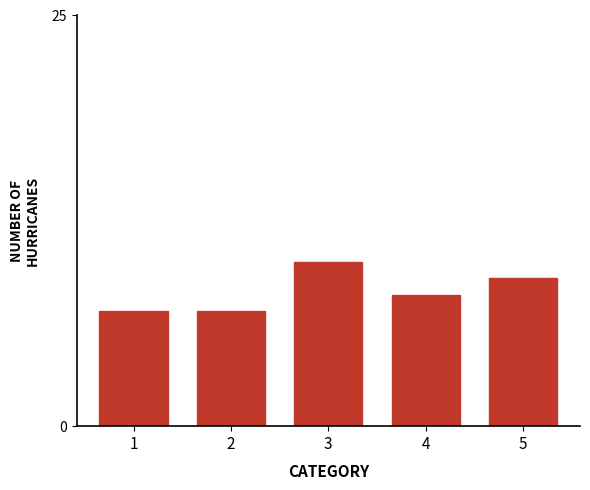

Reading right to left, transcribe all the data shown in this chart.

5=9	4=8	3=10	2=7	1=7